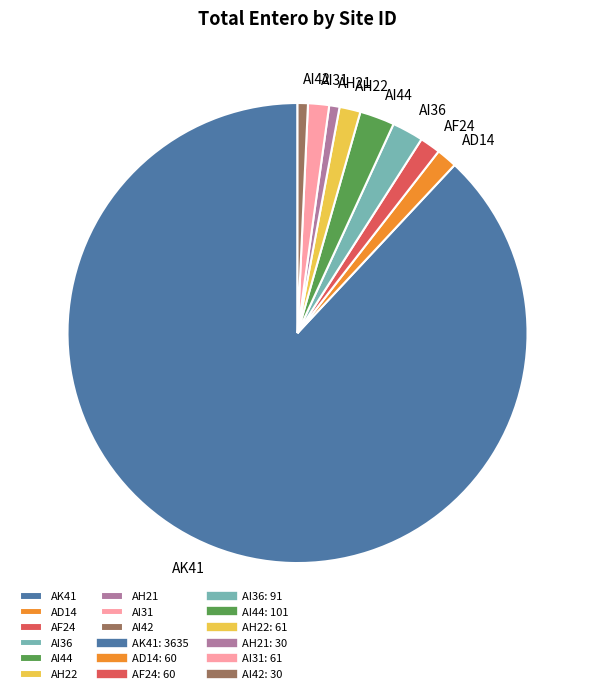

Do AI31 and AD14 together represent more than half of the pie?

No